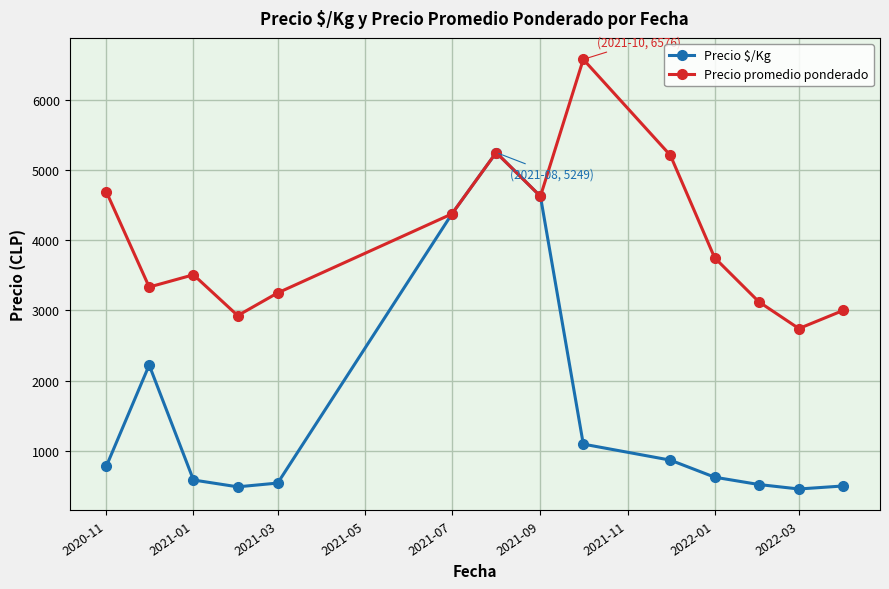

Which series has the widest spread of values?

Precio $/Kg